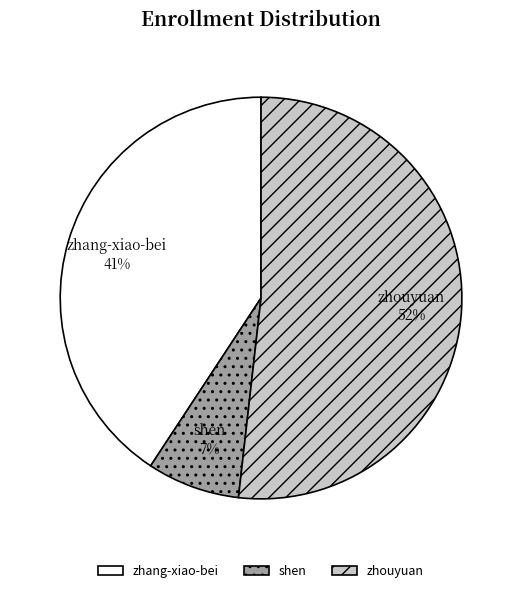

To the nearest percent, what is the difference between the zhouyuan and zhang-xiao-bei slice percentages?

11%